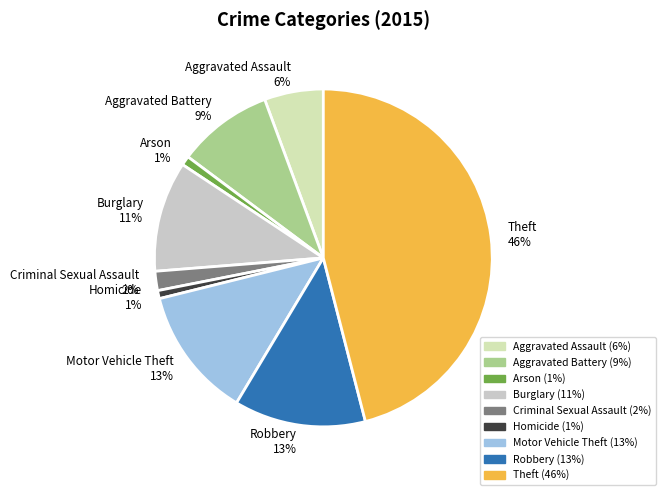

The Theft 46% slice represents 40% of the pie. True or false?

False